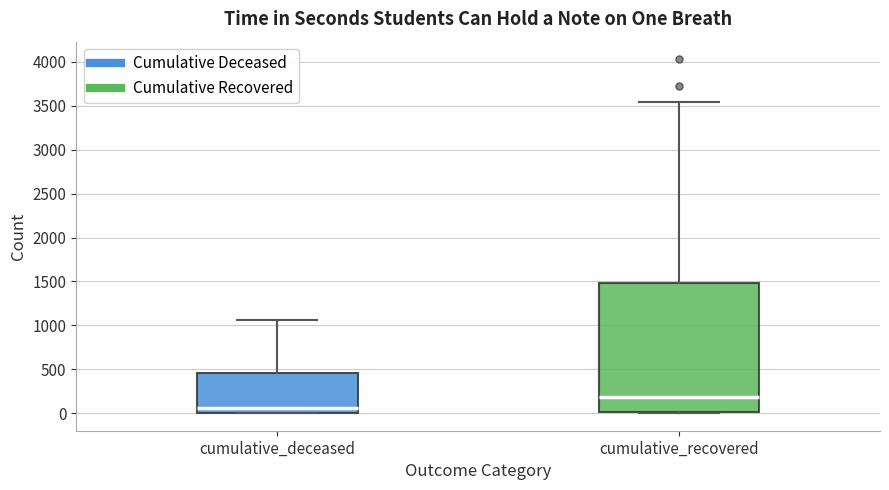

Reading left to right, read every box against the y-axis: the position of its median line, the range the box covers, and the ends of its whiskers. The values are not printed on the chart, so give them approximately, as read against the axis.

cumulative_deceased: median 50, box 0 to 450, whiskers 0 to 1050
cumulative_recovered: median 200, box 0 to 1500, whiskers 0 to 3550